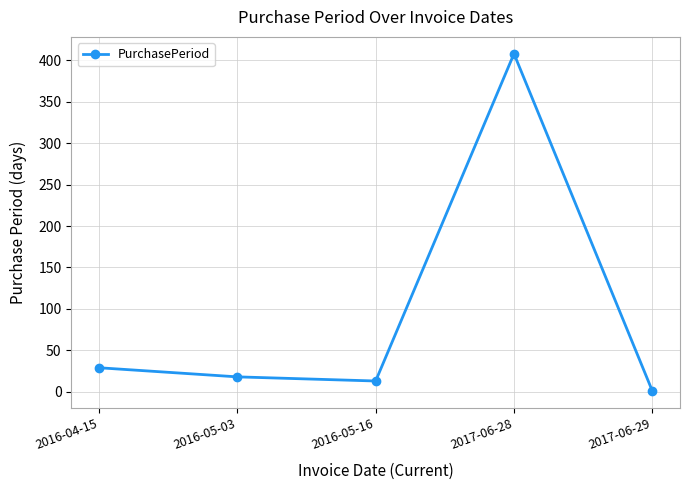

List the labels in order of value, smallest first.

2017-06-29, 2016-05-16, 2016-05-03, 2016-04-15, 2017-06-28